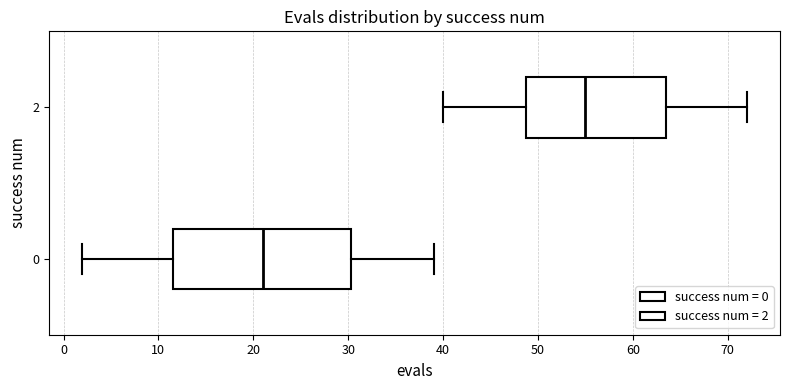

Reading bottom to top, read every box against the x-axis: the position of its median line, the range the box covers, and the ends of its whiskers. The values are not printed on the chart, so give them approximately, as read against the axis.

0: median 21, box 12 to 30, whiskers 2 to 39
2: median 55, box 49 to 64, whiskers 40 to 72